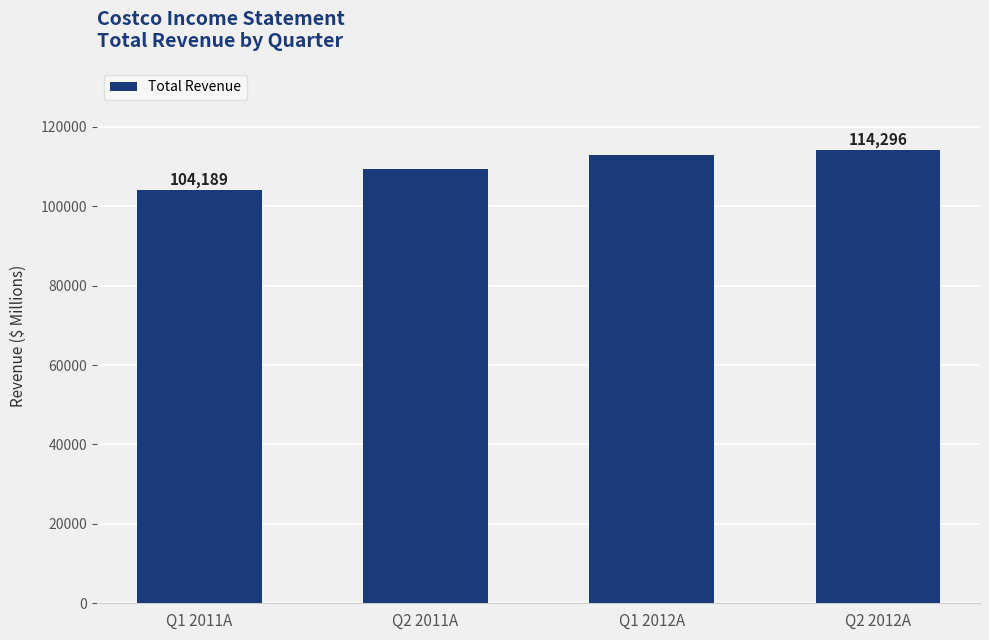

What is the minimum value shown in the chart?

104189